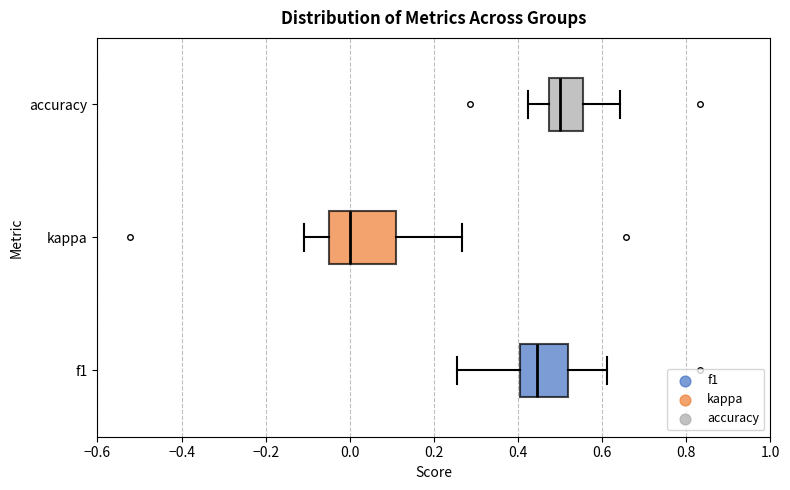

Reading bottom to top, read every box against the x-axis: the position of its median line, the range the box covers, and the ends of its whiskers. The values are not printed on the chart, so give them approximately, as read against the axis.

f1: median 0.44, box 0.40 to 0.52, whiskers 0.26 to 0.62
kappa: median 0.00, box -0.04 to 0.12, whiskers -0.10 to 0.26
accuracy: median 0.50, box 0.48 to 0.56, whiskers 0.42 to 0.64